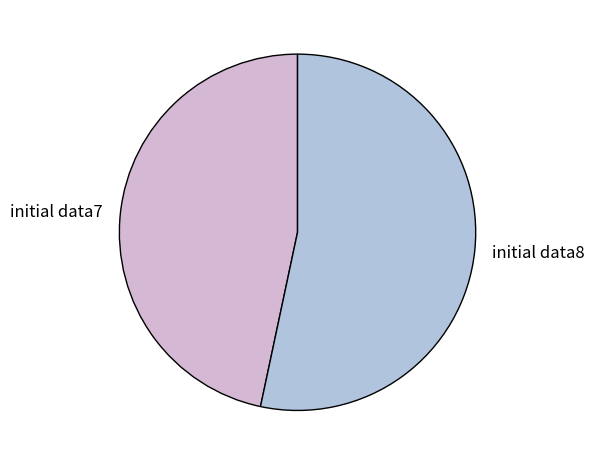

True or false: initial data8 accounts for 53% of the total.

True